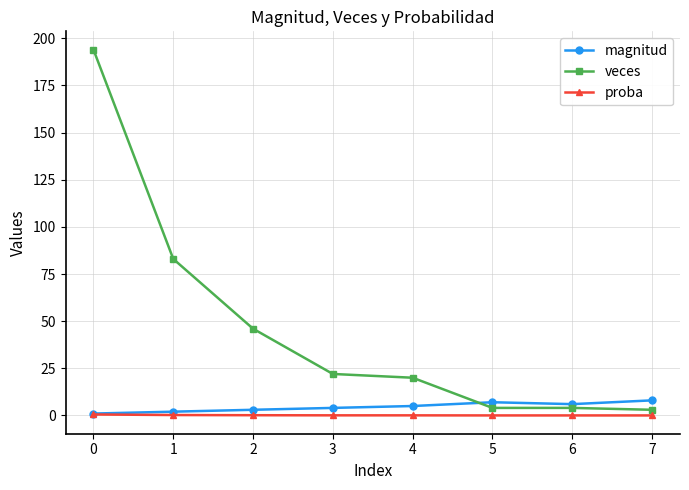

The value of veces at 1 is 83.0. True or false?

True